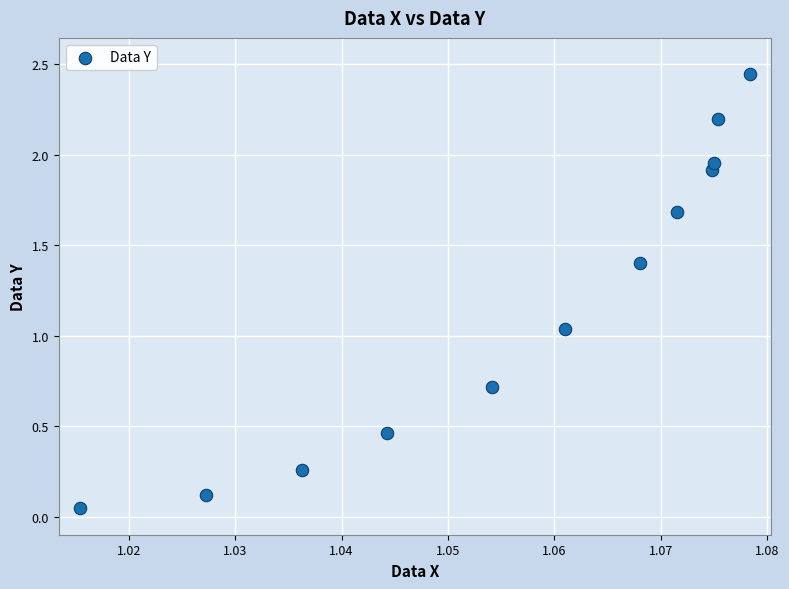

What is the average Y value?

1.2